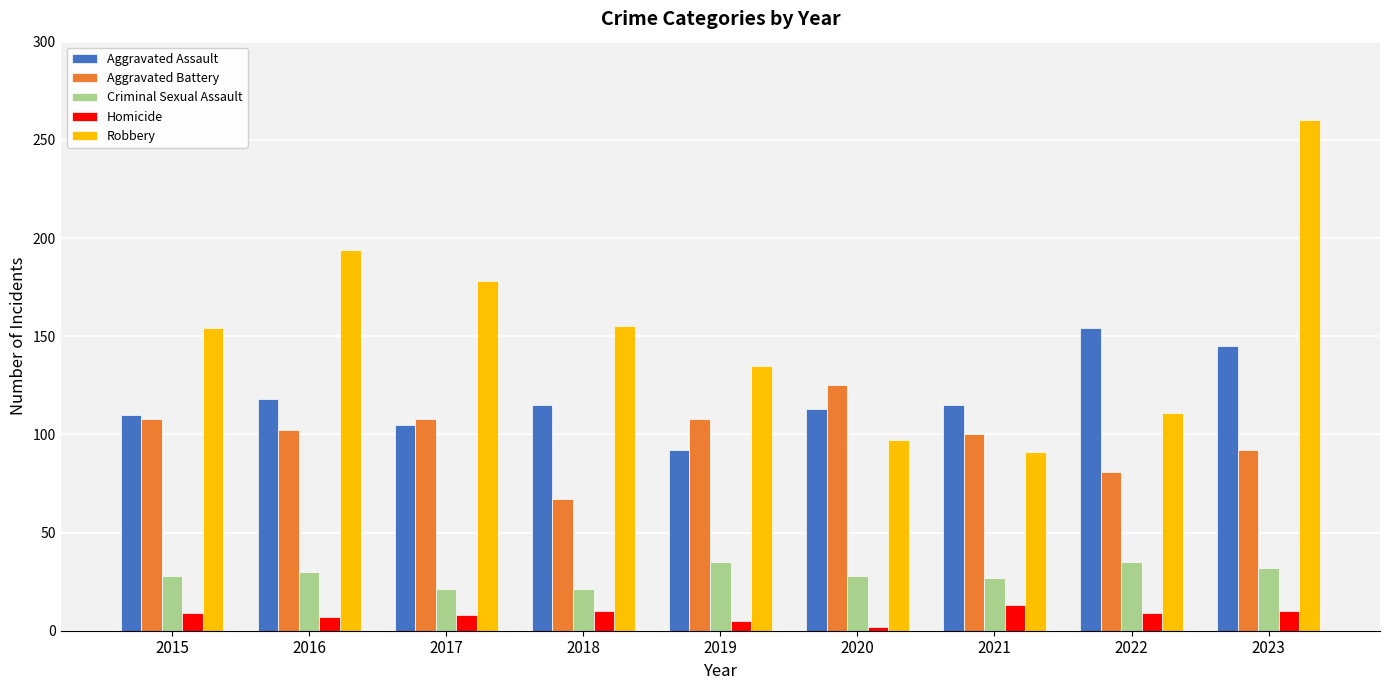

How many bars are there in total?

45